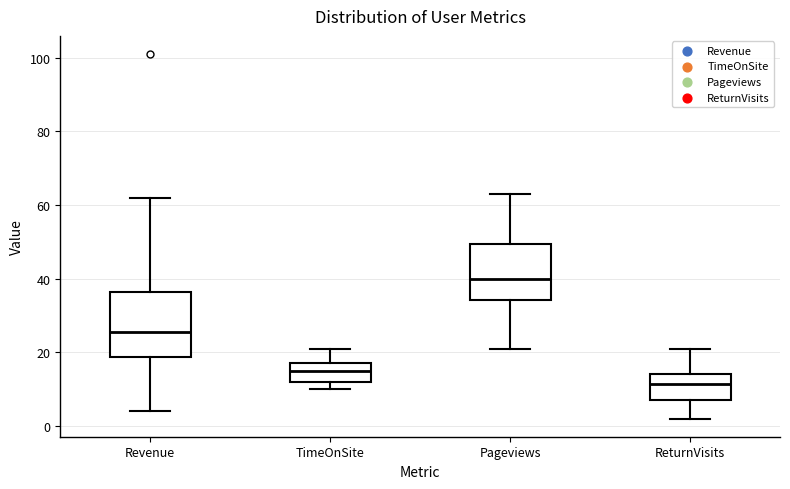

Where does the upper whisker of the box for TimeOnSite end on the y-axis? The values are not printed on the chart, so give them approximately, as read against the axis.

22